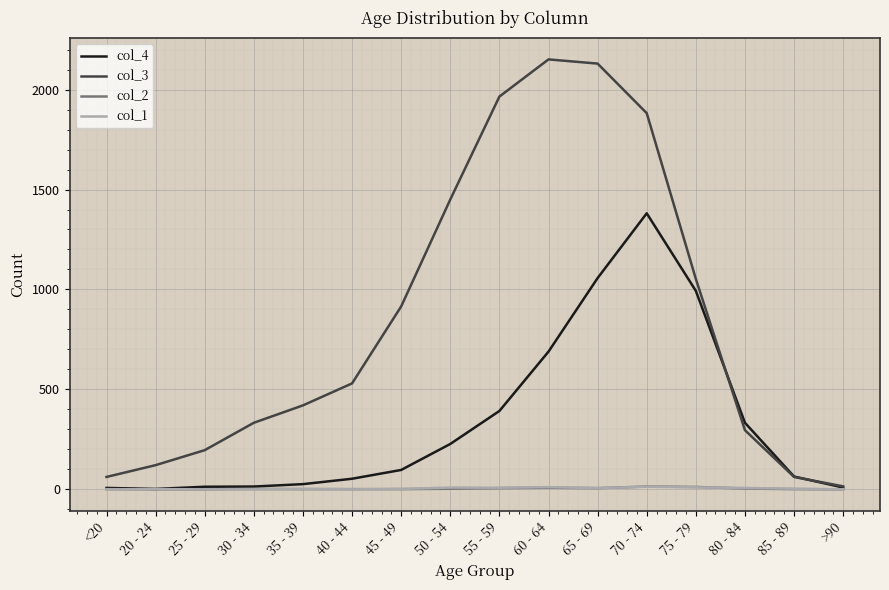

In col_2, how many points are higher than both neighbors (excluding endpoints)?

3